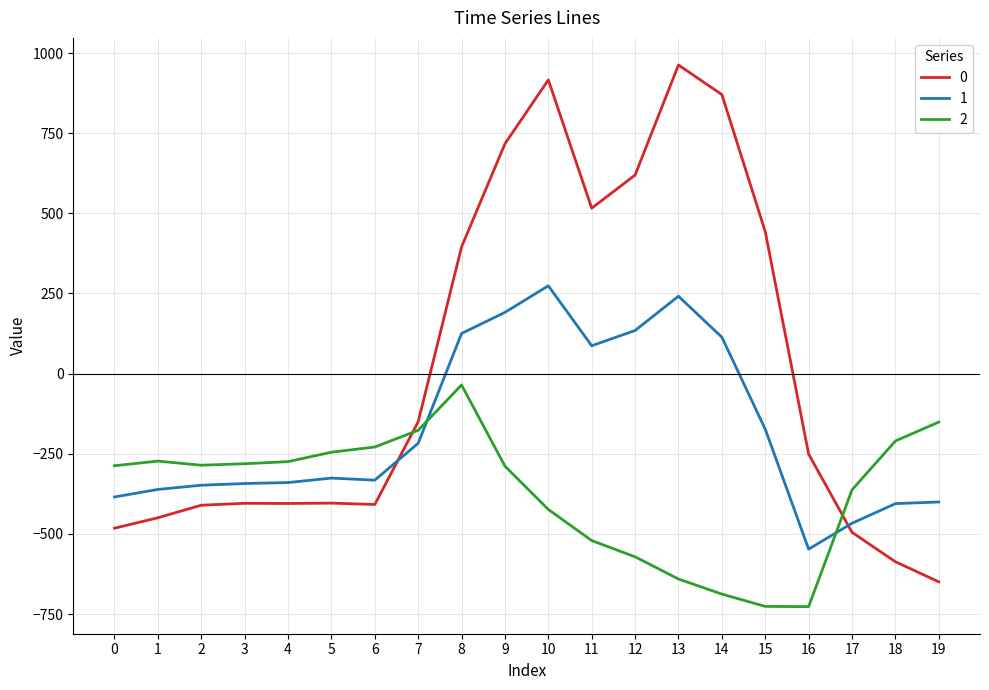

What value does the 2 series have at 1?

-272.7